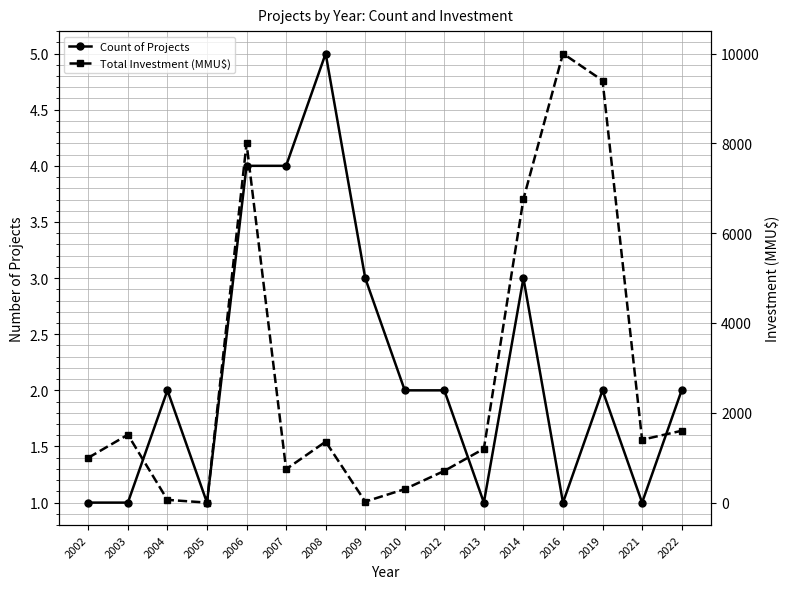

How many lines are shown in the chart?

2